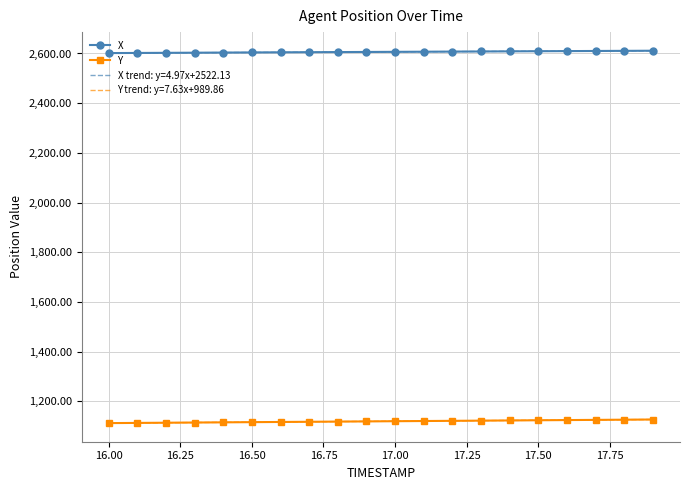

What is the maximum value for Y trend: y=7.63x+989.86?

1126.4